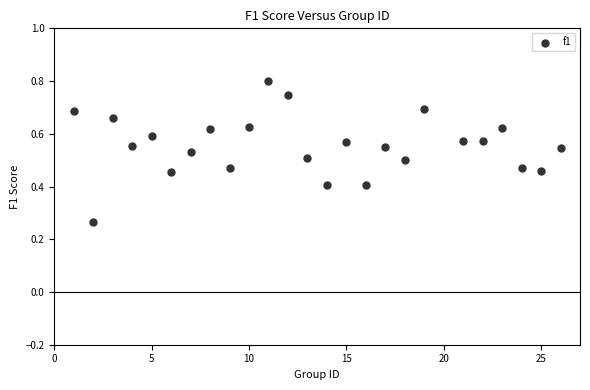

What is the range of X values (max minus min)?

25.0